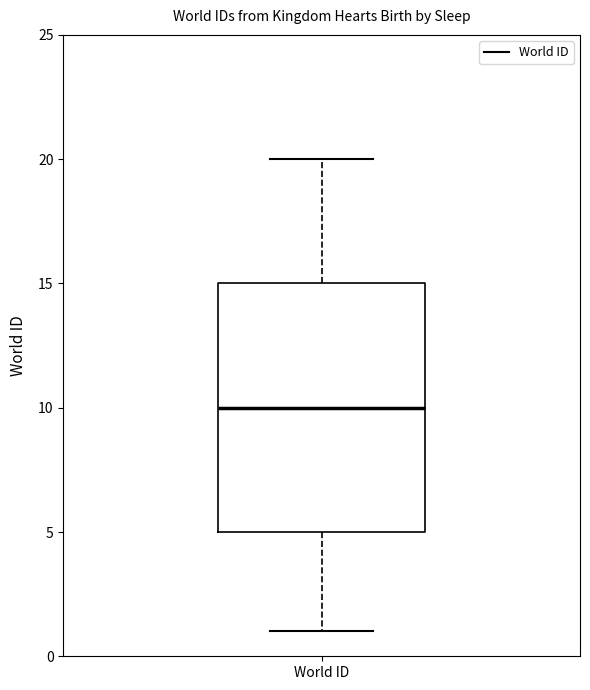

Where does the upper whisker of the box for World ID end on the y-axis? The values are not printed on the chart, so give them approximately, as read against the axis.

20